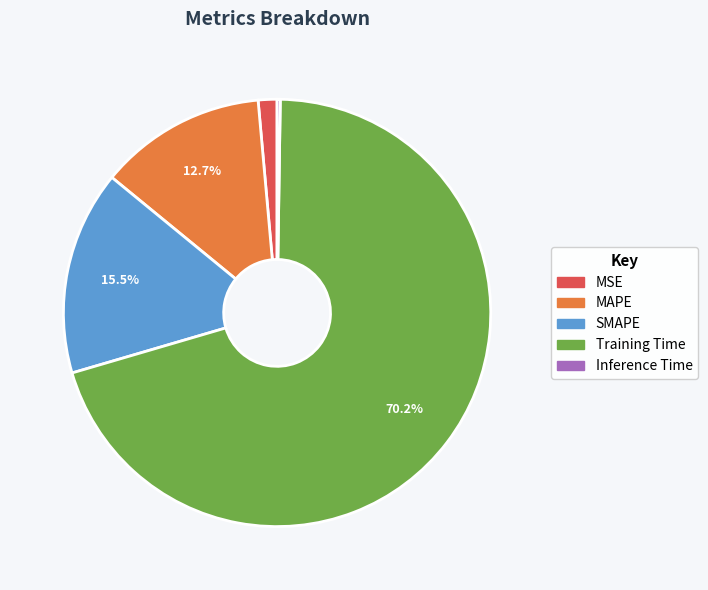

What percentage is NOT represented by MAPE?

87.3%